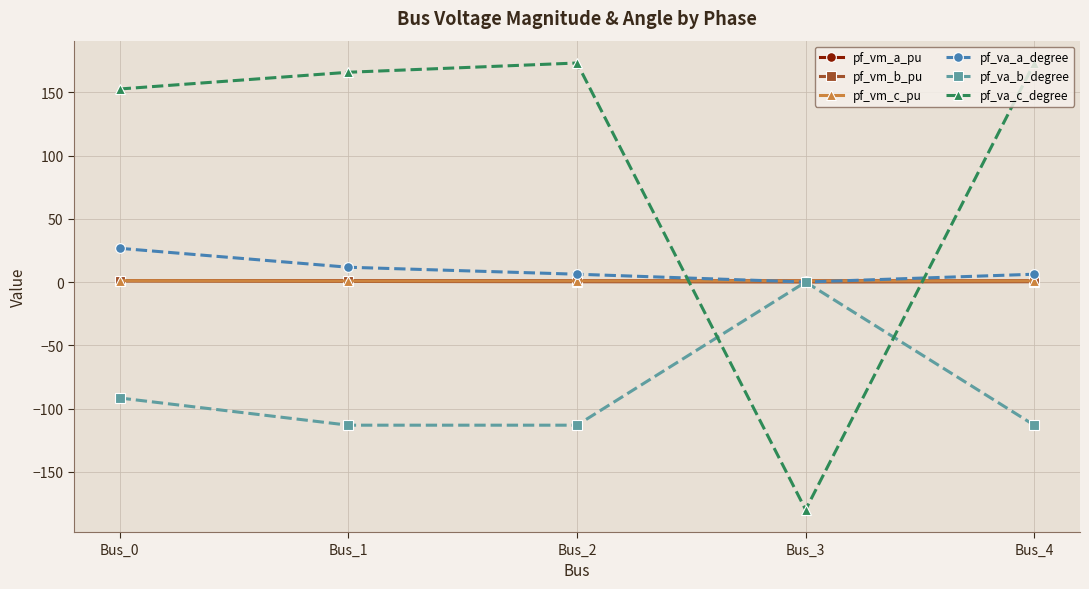

The value of pf_va_c_degree at Bus_1 is 236.0. True or false?

False